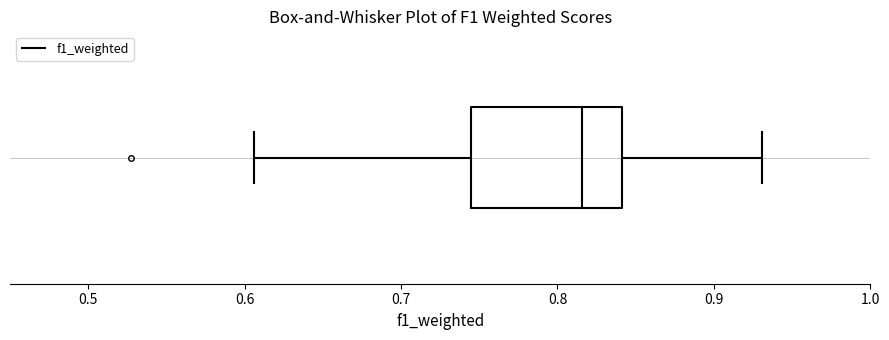

Read this box plot against the x-axis: the position of the median line, the range covered by the box, and the ends of both whiskers. The values are not printed on the chart, so give them approximately, as read against the axis.

median 0.82, box 0.74 to 0.84, whiskers 0.61 to 0.93